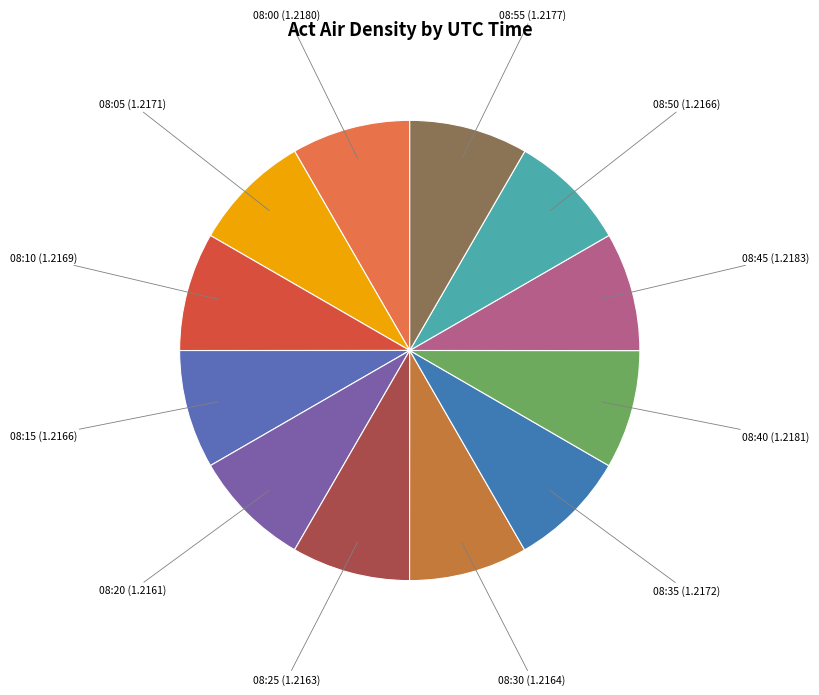

Count the number of slices in the pie.

12